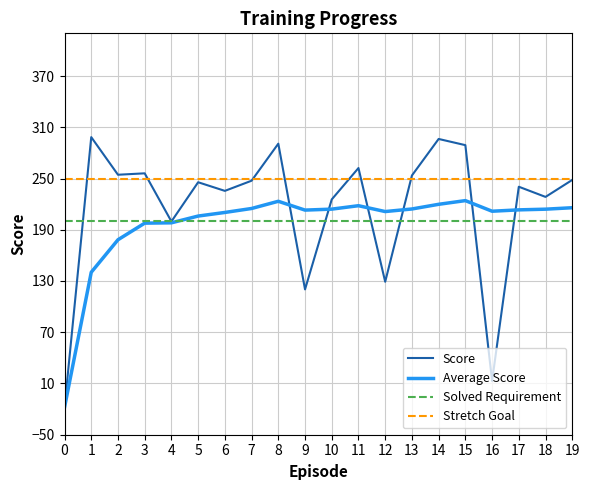

What is the minimum value shown in the chart?

-18.0